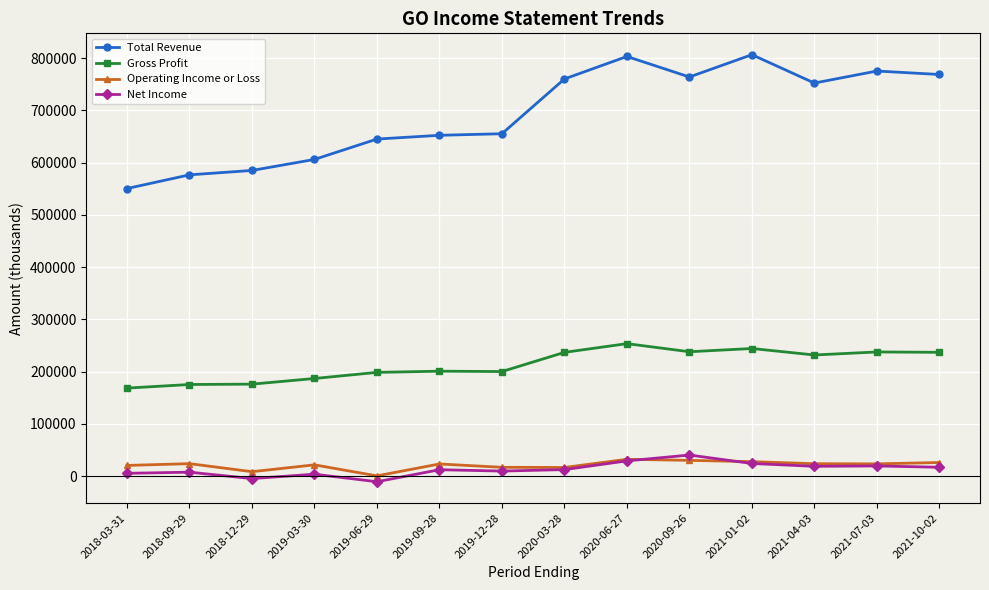

At which label does Operating Income or Loss first exceed 23600?

2018-09-29